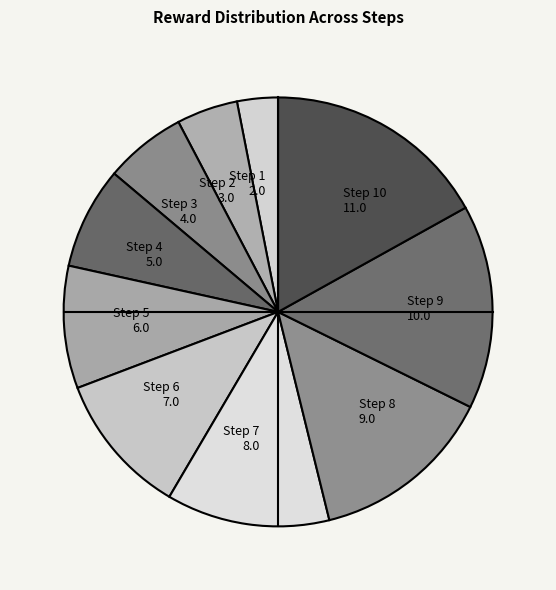

Rank the categories by value from highest to lowest.

Step 10, Step 9, Step 8, Step 7, Step 6, Step 5, Step 4, Step 3, Step 2, Step 1